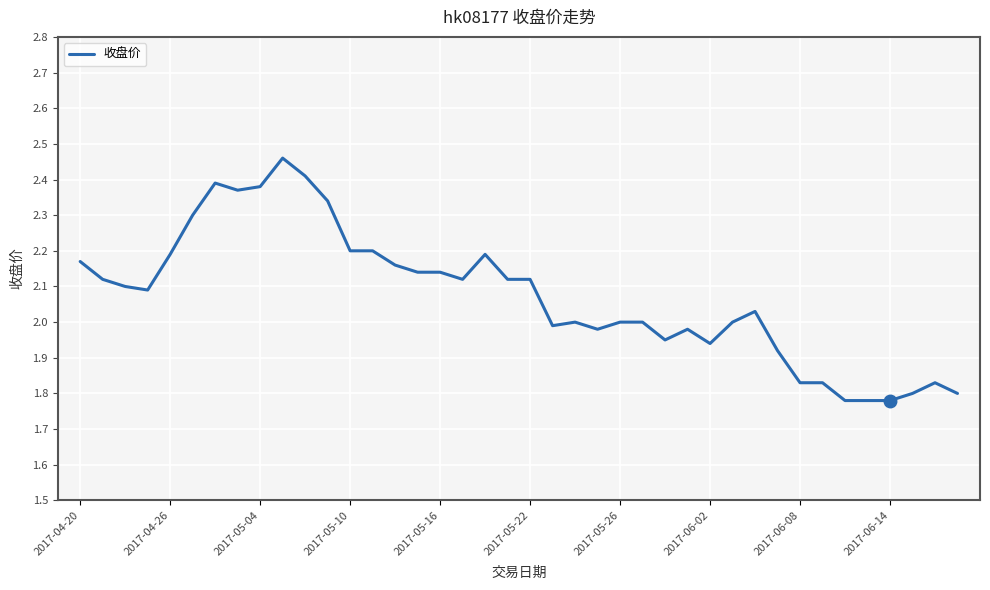

What is the difference between the maximum and minimum values?

0.7